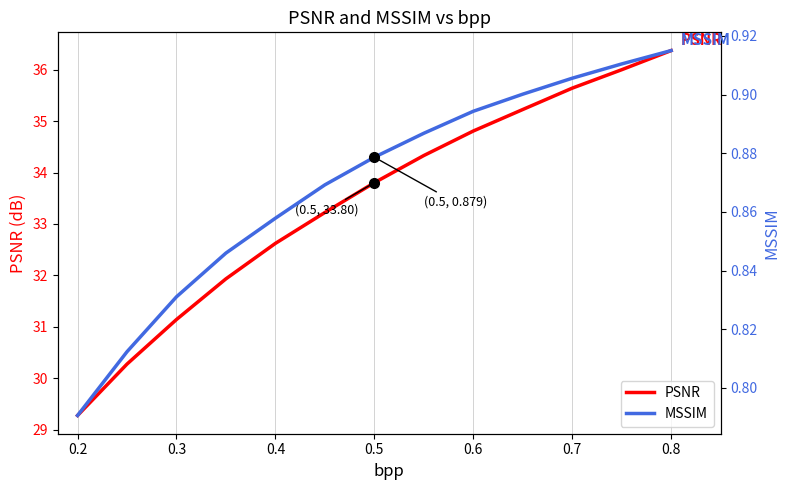

What is the average value of the MSSIM series?

0.9